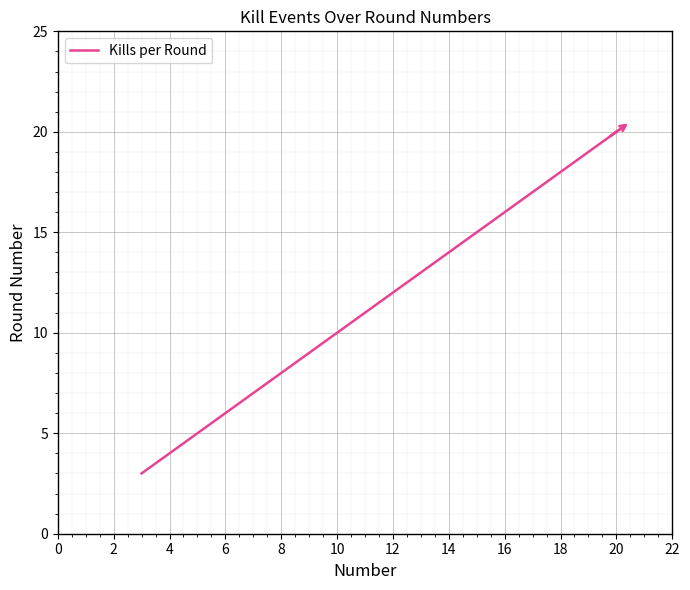

What is the minimum value shown in the chart?

3